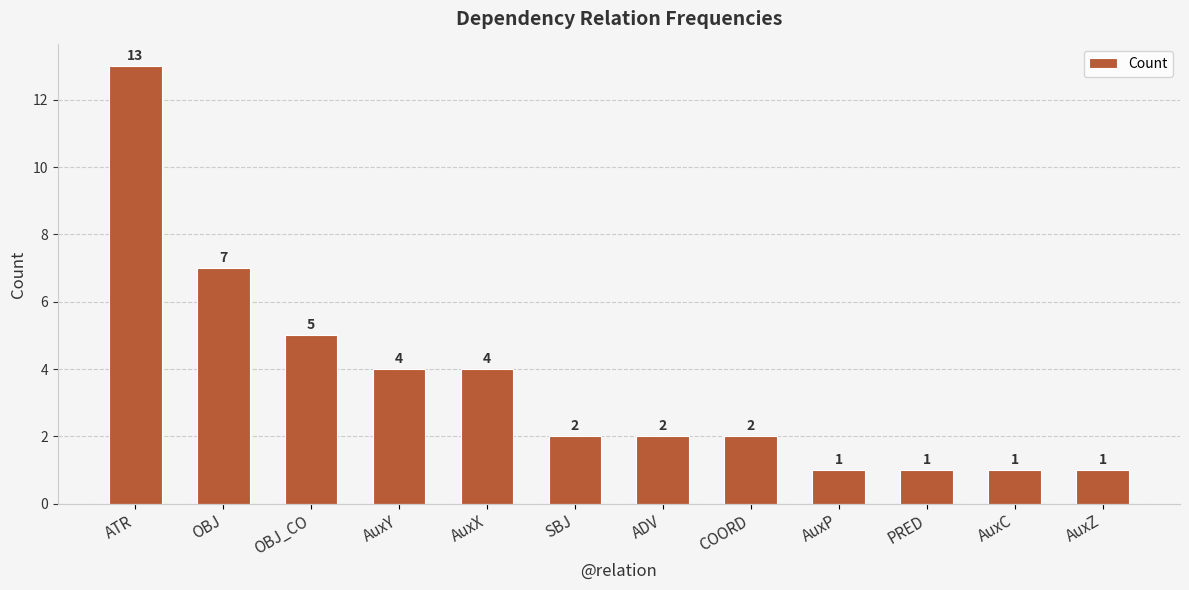

Reading right to left, list all the values displayed in this chart.

1	1	1	1	2	2	2	4	4	5	7	13